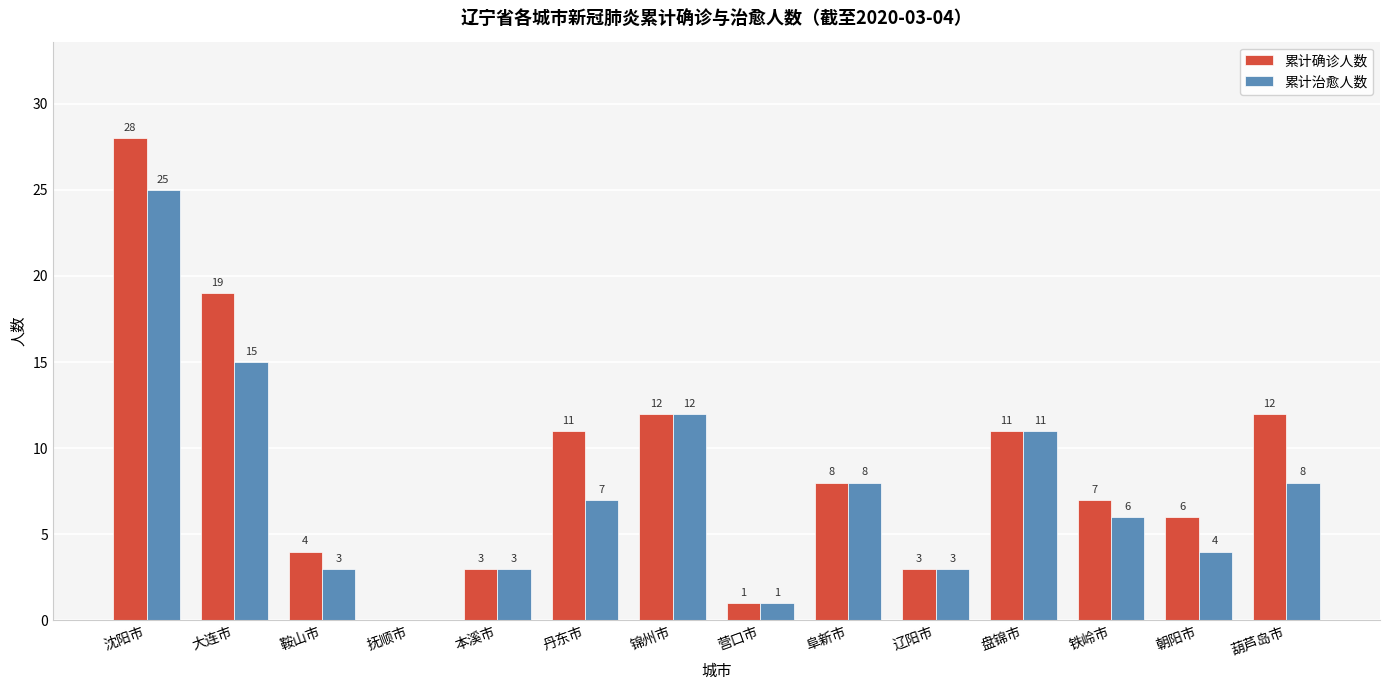

At which label does 累计确诊人数 reach its peak?

沈阳市